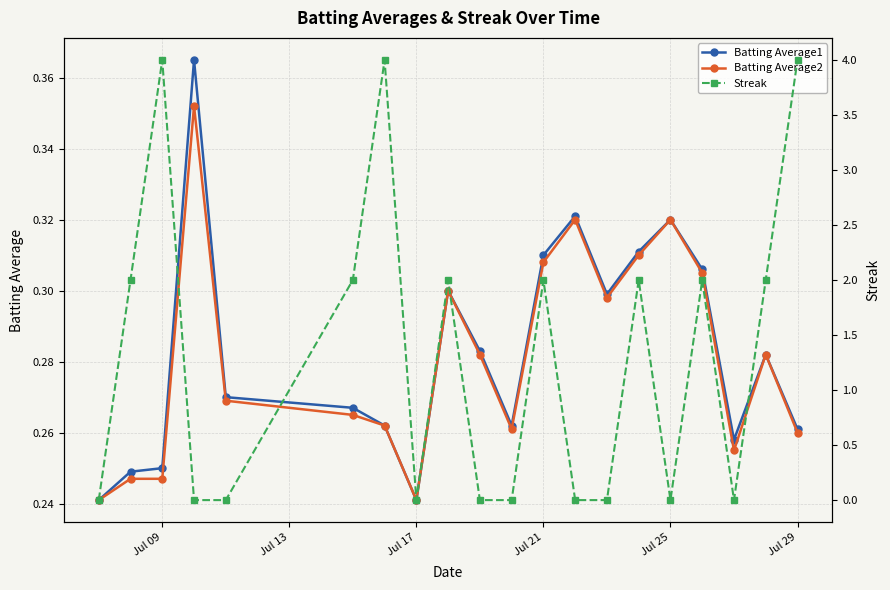

True or false: Batting Average1 has more than 0 points higher than both neighbors.

True